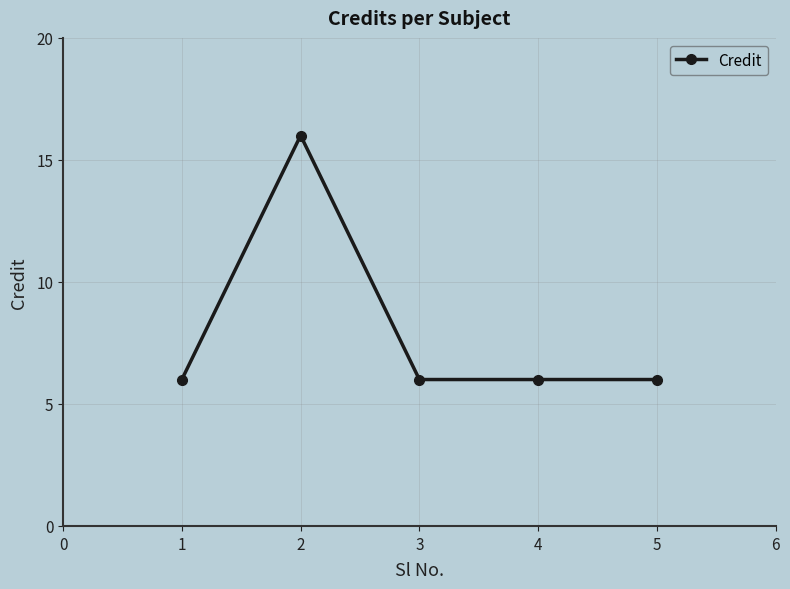

What is the sum of all values?

40